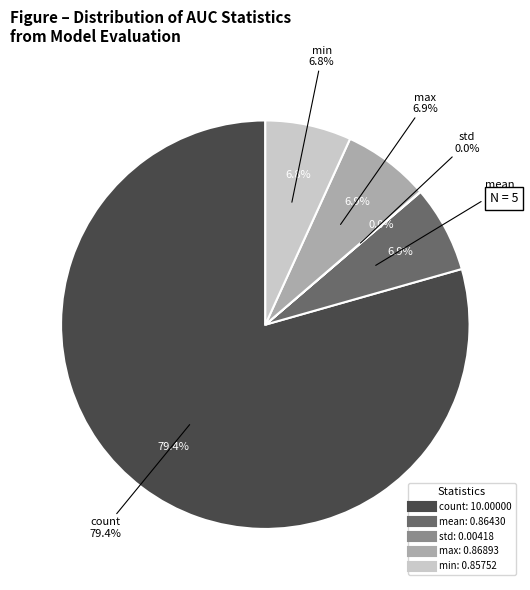

Does count represent more than half of the total?

Yes